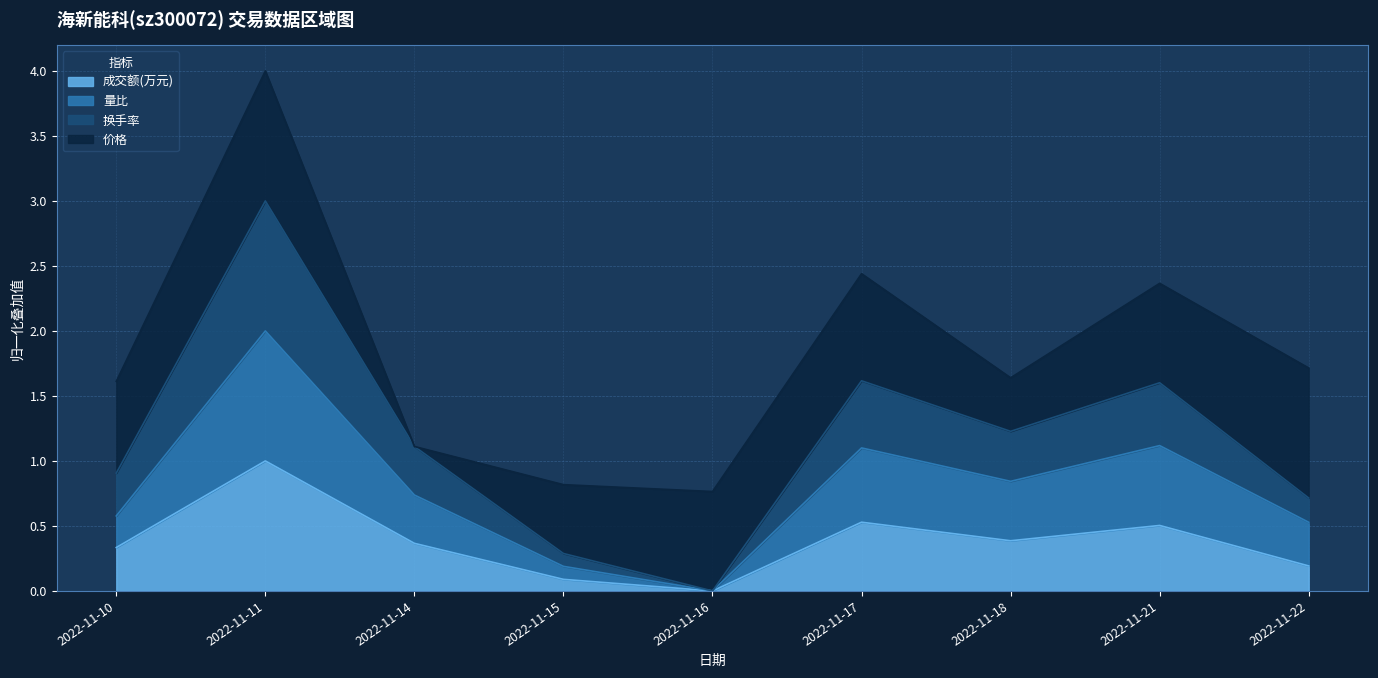

What is the highest value of the 换手率 series?

3.0